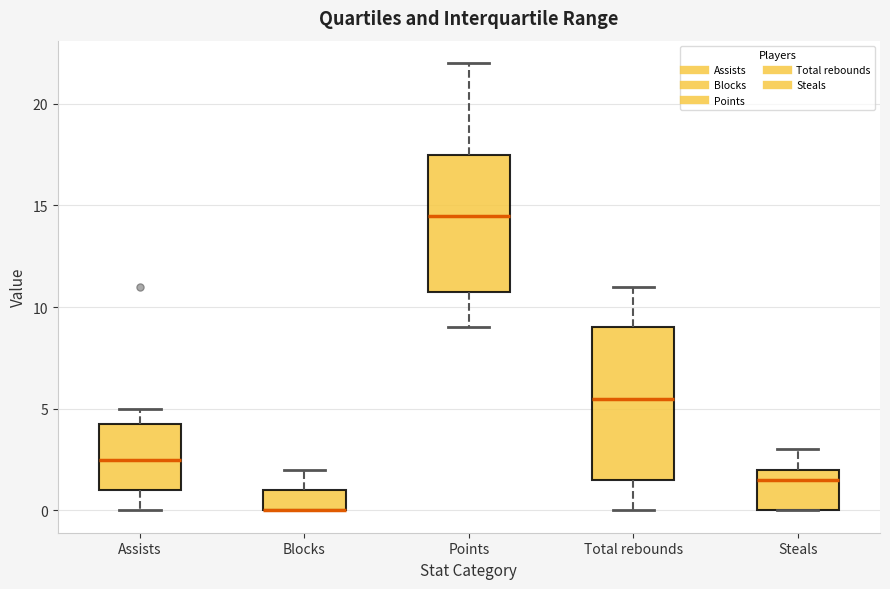

Comparing the boxes themselves (not the whiskers), which one is the tallest?

Total rebounds